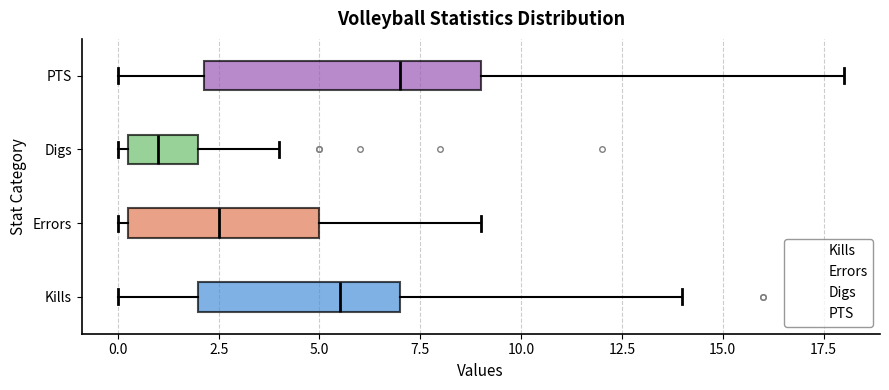

Where is the right edge of the box for Errors on the x-axis? The values are not printed on the chart, so give them approximately, as read against the axis.

5.0